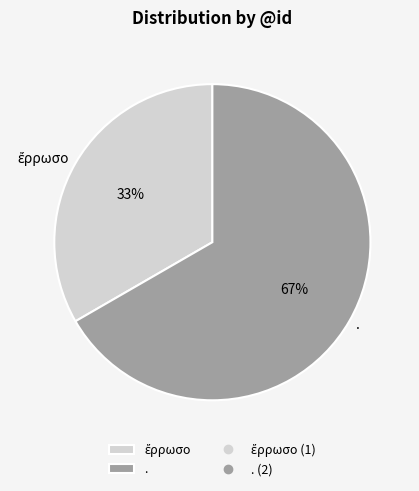

To the nearest percent, what is the average slice percentage?

50%